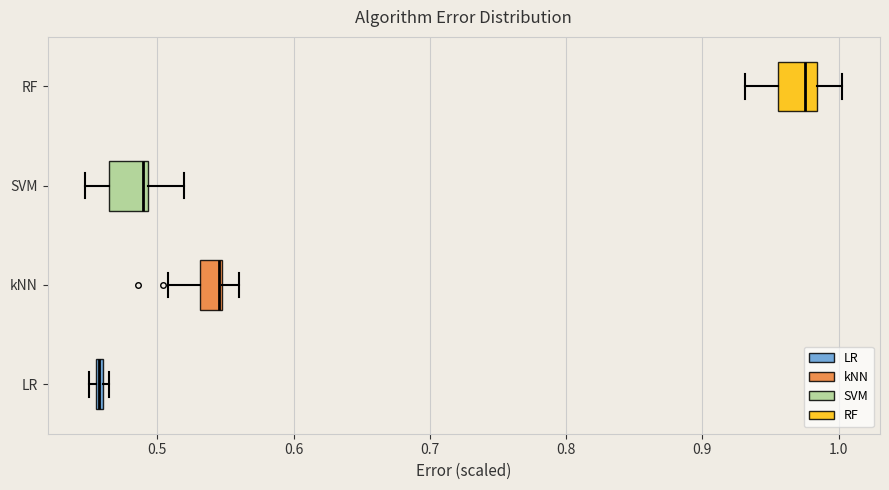

Where is the left edge of the box for SVM on the x-axis? The values are not printed on the chart, so give them approximately, as read against the axis.

0.46